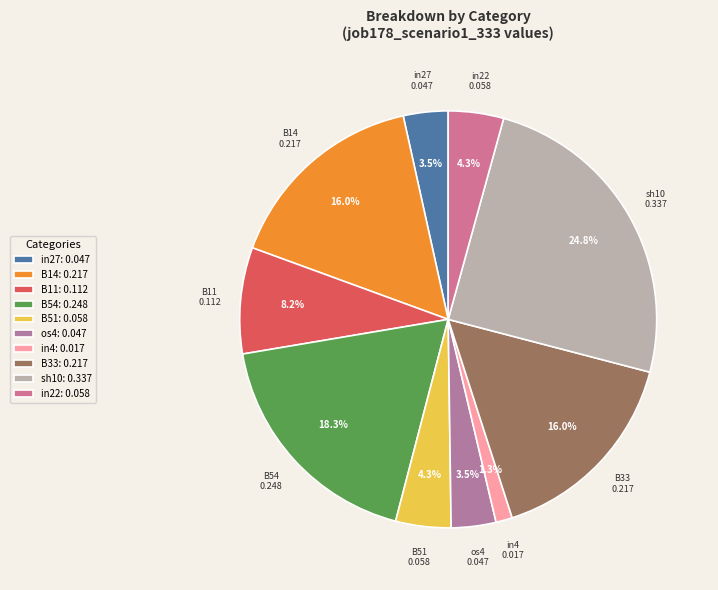

How many segments does this pie chart have?

10